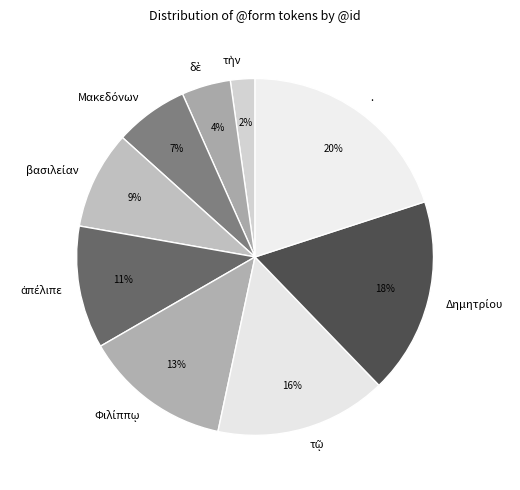

To the nearest percent, what is the difference between the largest and smallest slice percentages?

18%